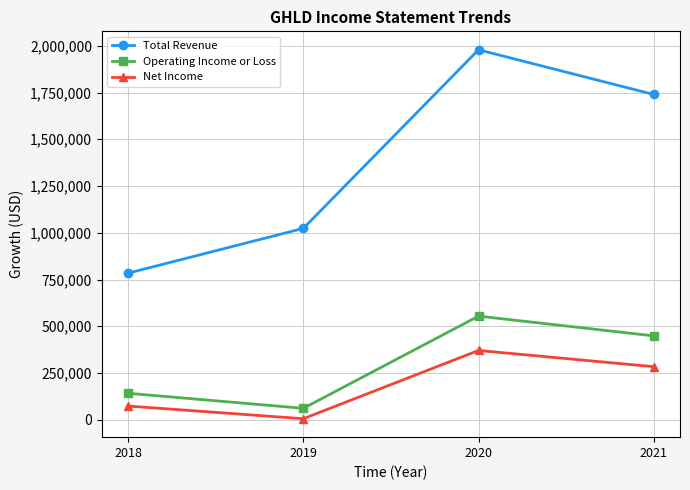

Is the value of Net Income at 2018 greater than the value of Total Revenue at 2021?

No